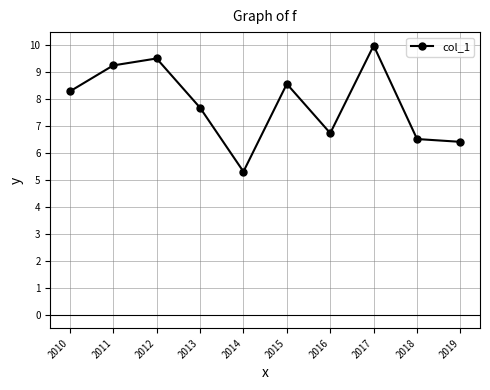

What is the average value?

7.8